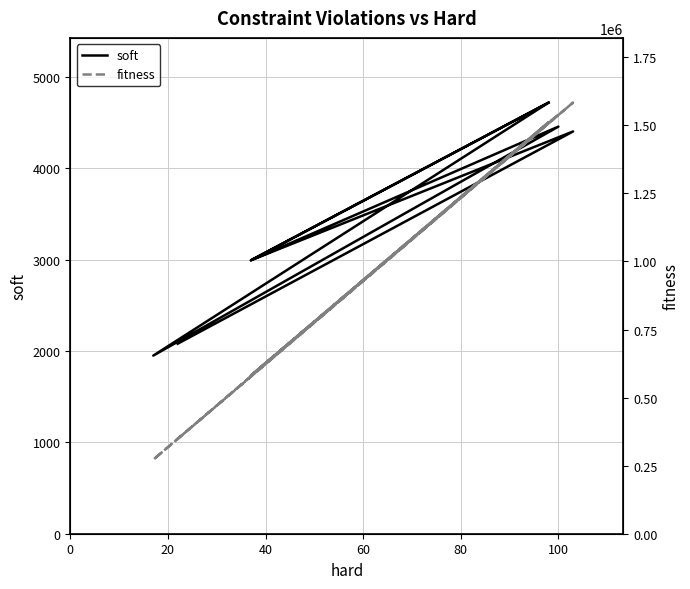

What is the difference between the maximum and minimum values in the soft series?

2769